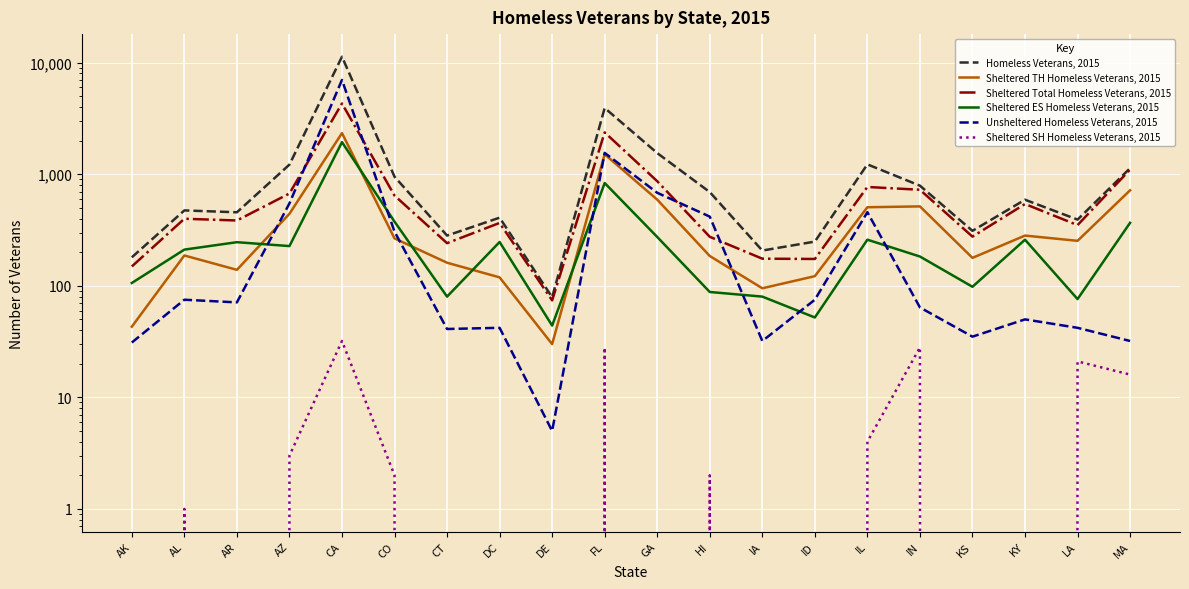

How many data points in Unsheltered Homeless Veterans, 2015 are above 71?

9